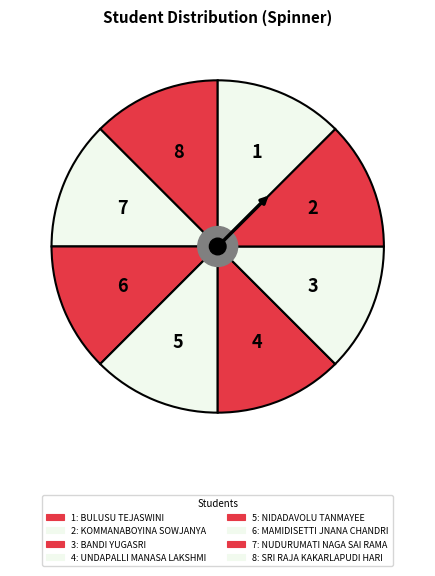

Which category has the smallest portion of the pie?

BANDI YUGASRI